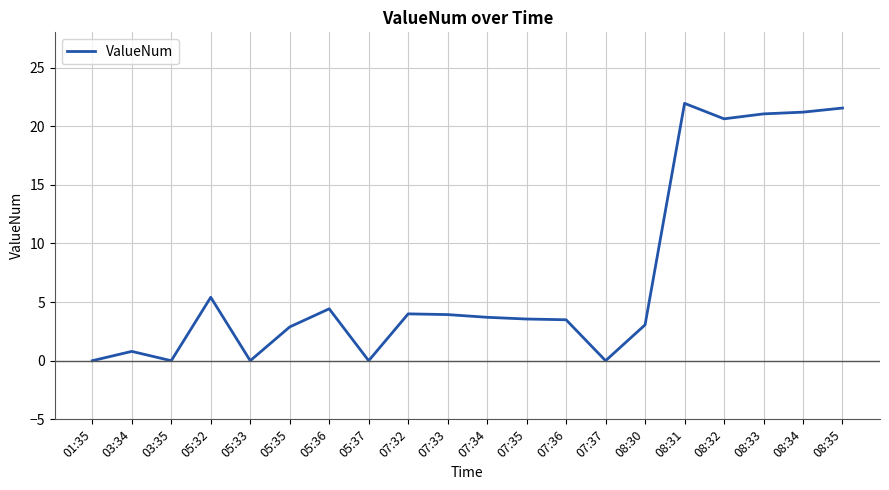

Approximately how many times larger is the value at 08:34 compared to 05:35?

7.4